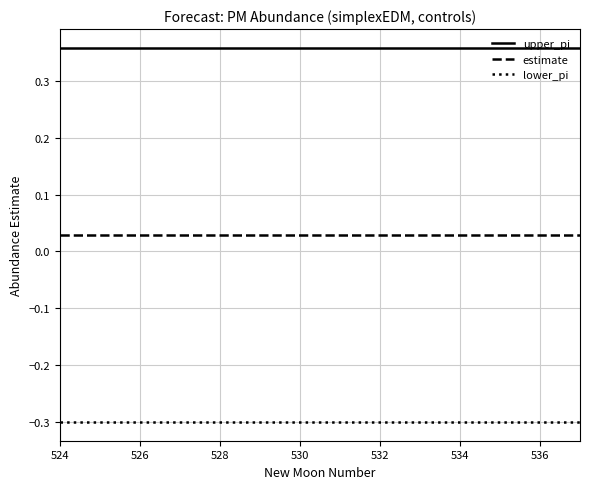

Which series has the largest total across all categories?

upper_pi